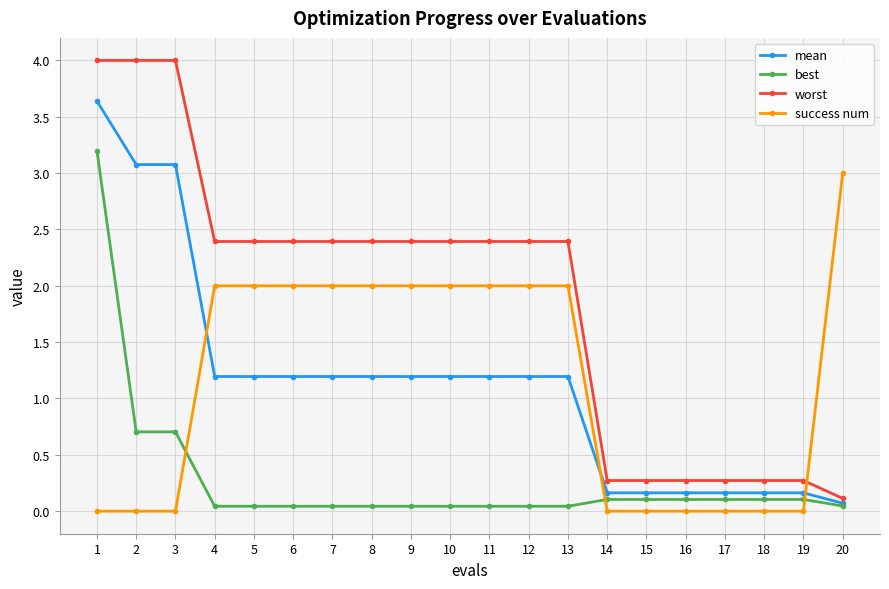

At which label does mean first exceed 1?

1